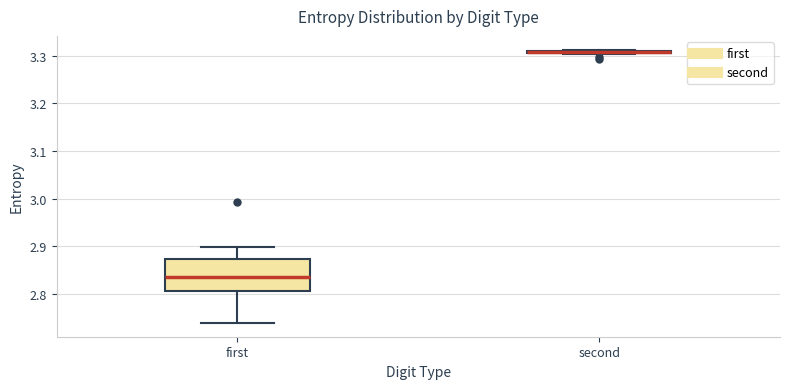

Where is the lower edge of the box for first on the y-axis? The values are not printed on the chart, so give them approximately, as read against the axis.

2.81